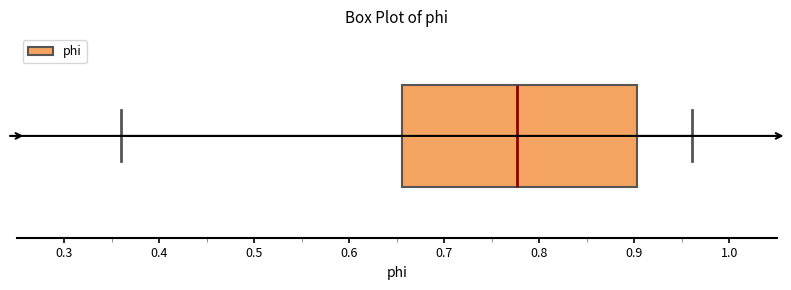

Transcribe this box plot: give where the median line is, the range the box spans, and where the two whiskers end, as read against the x-axis. The values are not printed on the chart, so give them approximately, as read against the axis.

median 0.78, box 0.66 to 0.90, whiskers 0.36 to 0.96